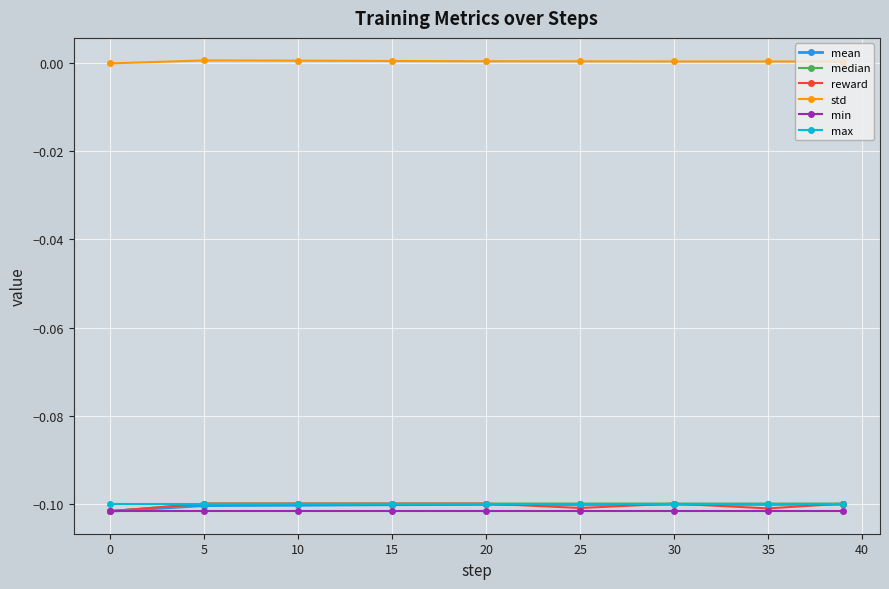

True or false: median and std intersect in this chart.

False